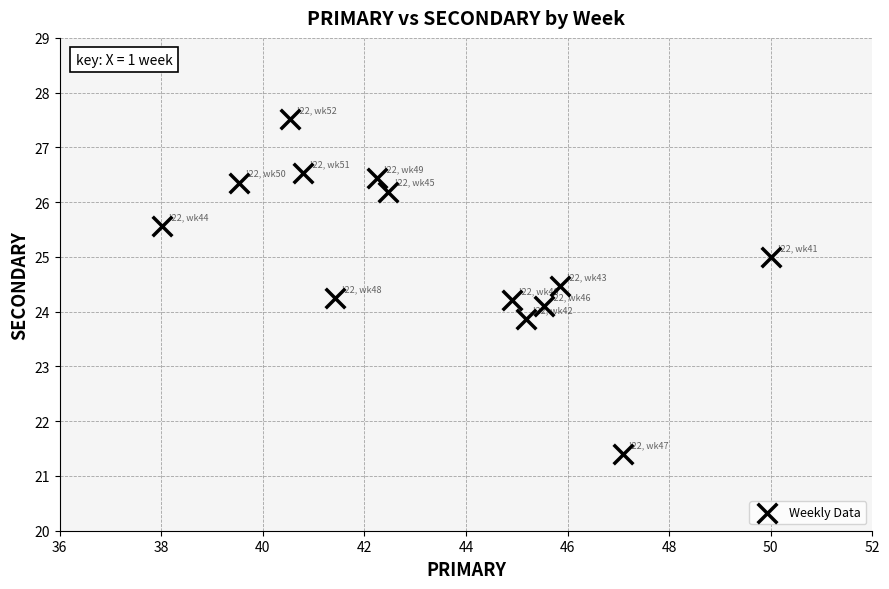

What is the range of Y values (max minus min)?

6.1